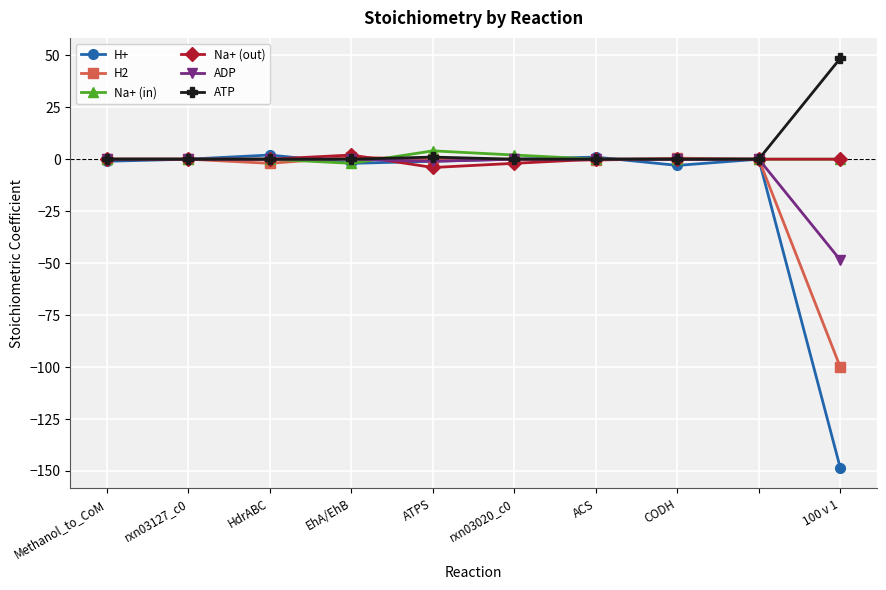

Does the chart have visible grid lines?

Yes